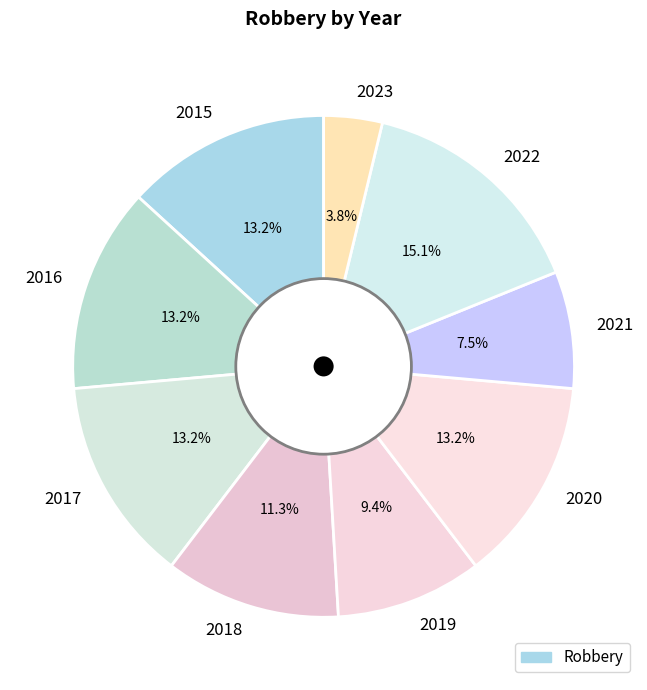

To the nearest percent, what is the average slice percentage?

11%